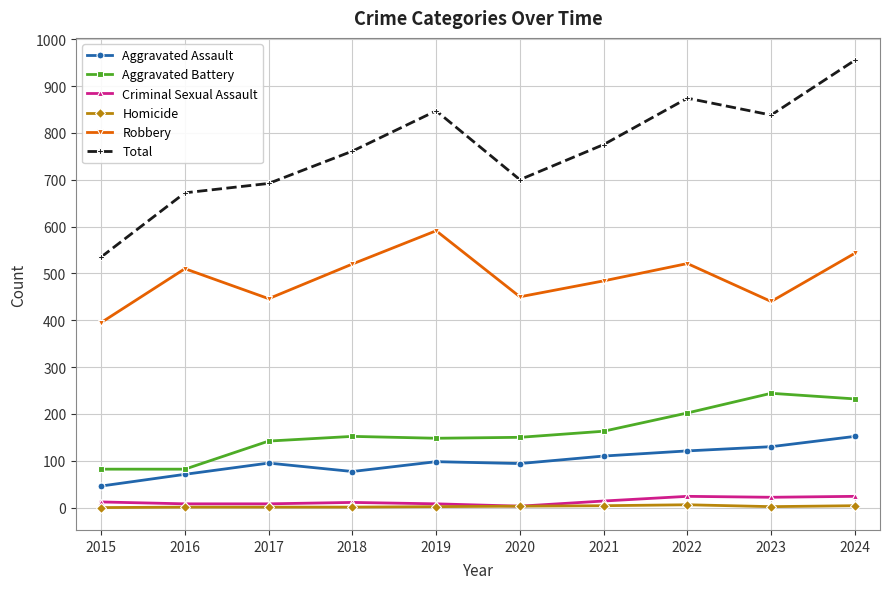

At which category is the sum across all series the highest?

2024